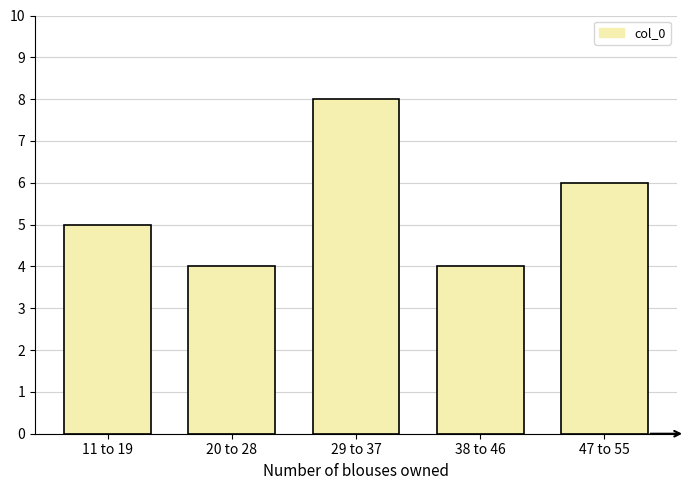

Reading left to right, transcribe all the data shown in this chart.

5	4	8	4	6